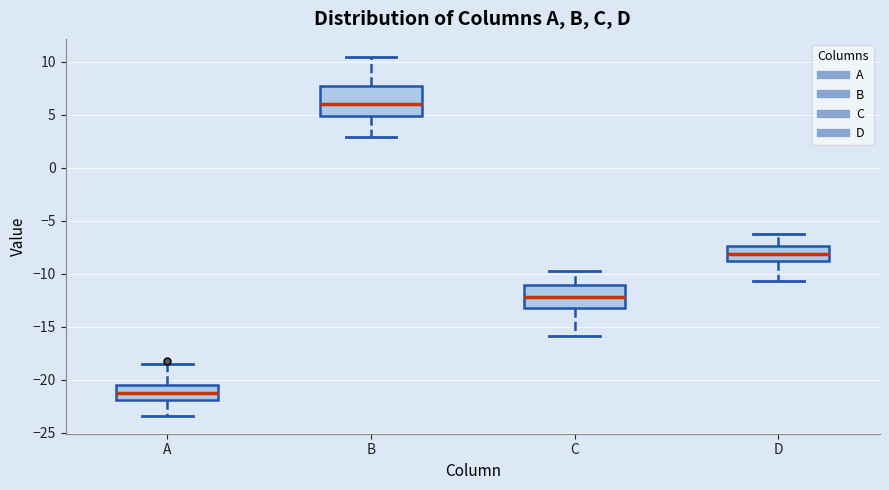

Reading left to right, transcribe this box plot: for each box, give where its median line is, the range the box spans, and where its two whiskers end, as read against the y-axis. The values are not printed on the chart, so give them approximately, as read against the axis.

A: median -21.0, box -22.0 to -20.5, whiskers -23.5 to -18.5
B: median 6.0, box 5.0 to 7.5, whiskers 3.0 to 10.5
C: median -12.0, box -13.0 to -11.0, whiskers -16.0 to -10.0
D: median -8.0, box -8.5 to -7.5, whiskers -10.5 to -6.5